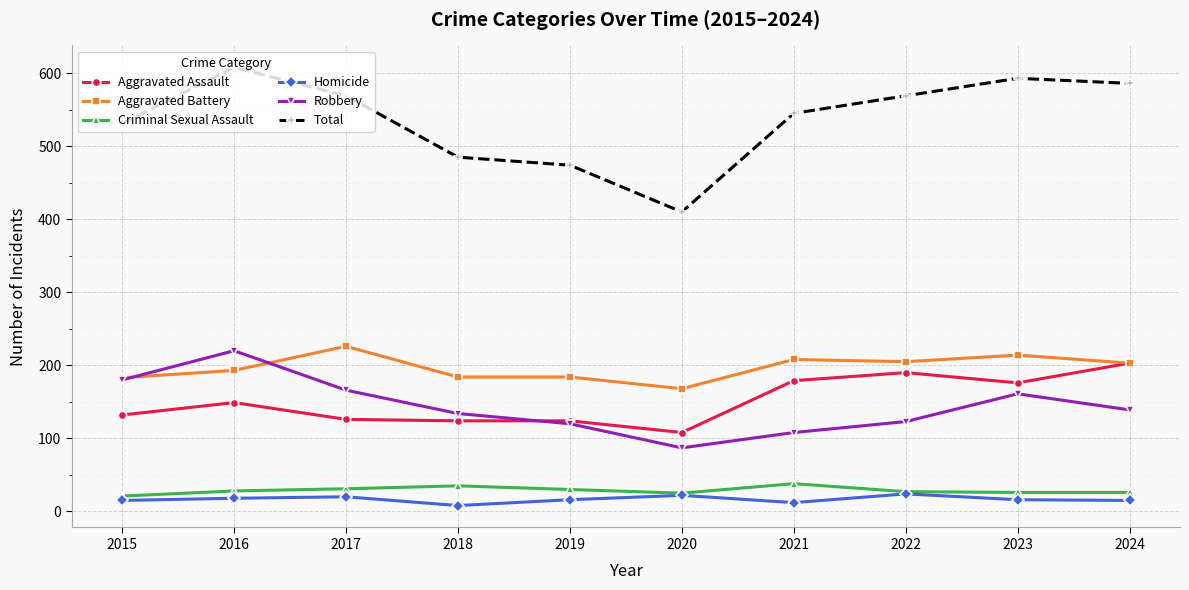

Where does the Aggravated Battery series first go above 203?

2017